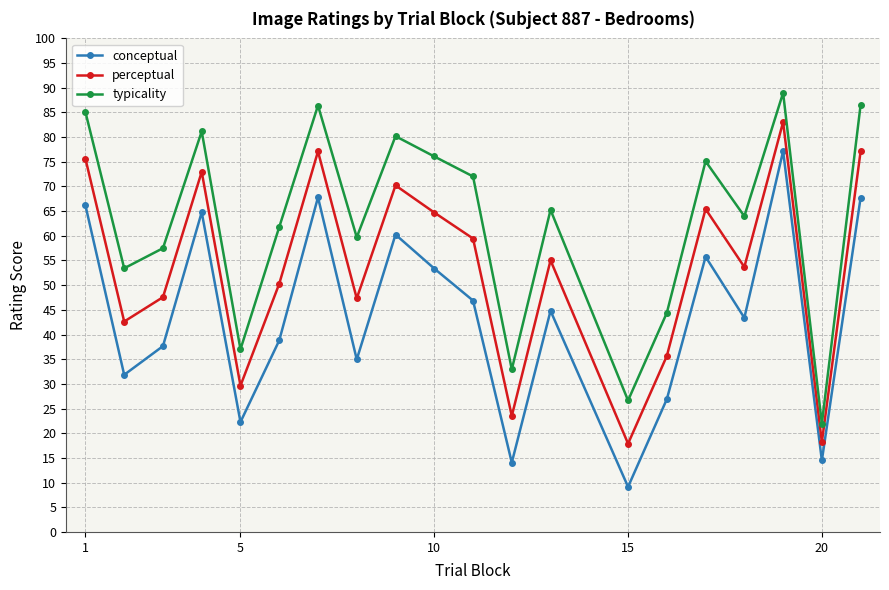

What is the sum of all perceptual values?

1067.1